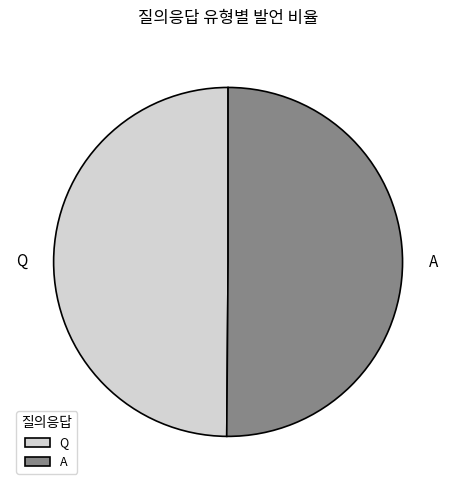

Is the sum of A and Q greater than half?

Yes